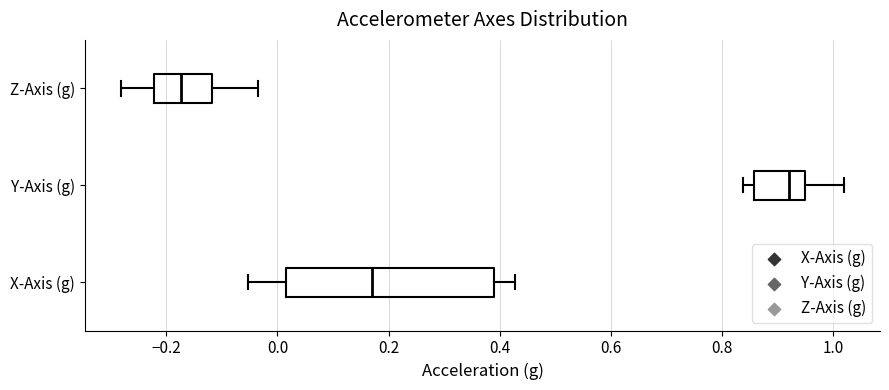

Which box is the widest, from its left edge to its right edge?

X-Axis (g)